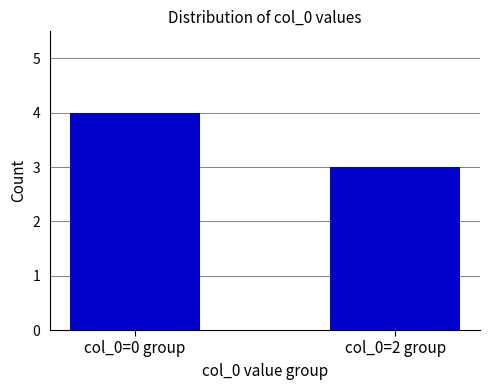

What is the difference between the maximum and minimum values?

1